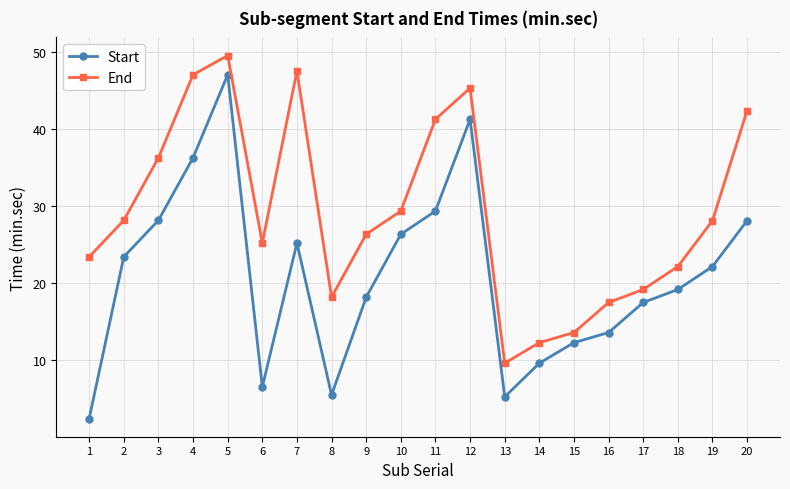

At which category does Start reach its first local peak?

5